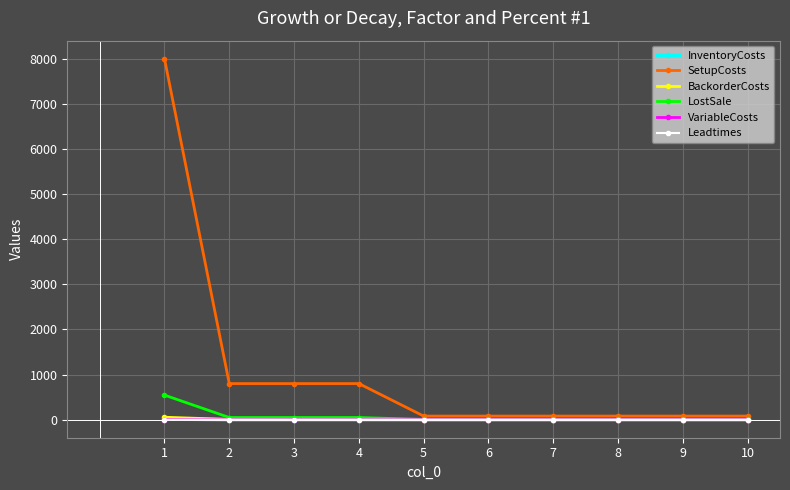

Which series changed the most between 2 and 6?

SetupCosts